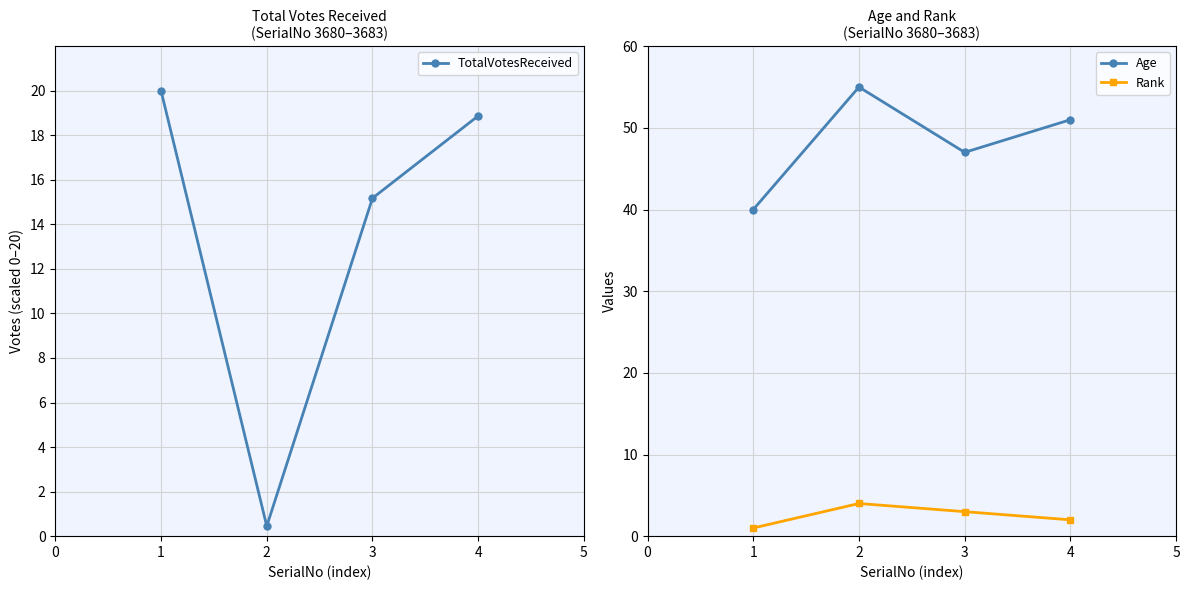

Reading right to left, what are all the values shown in this chart?

TotalVotesReceived: 4=18.9	3=15.2	2=0.5	1=20.0
Age: 4=51.0	3=47.0	2=55.0	1=40.0
Rank: 4=2.0	3=3.0	2=4.0	1=1.0